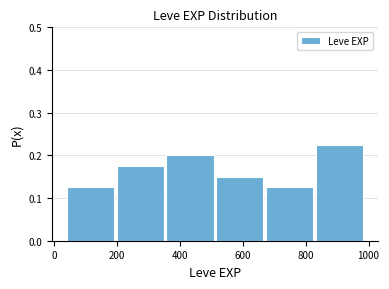

Reading left to right, list every bar in this chart as the range it spans on the x-axis followed by its height. Neither the bar edges nor the heights are printed on the chart, so give them approximately, as read against the axes.

40 to 200: 0.13
200 to 360: 0.18
360 to 520: 0.20
520 to 680: 0.15
680 to 840: 0.13
840 to 1000: 0.23